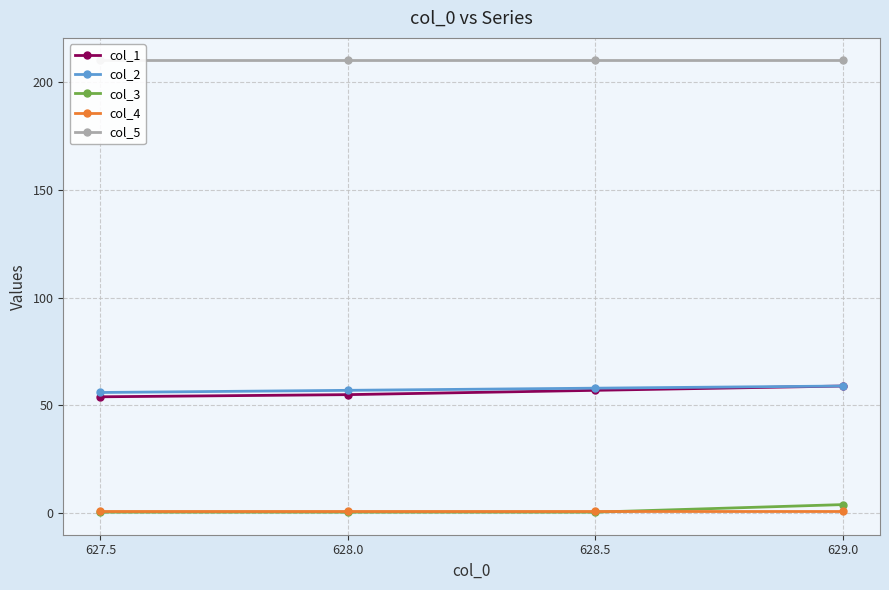

Reading left to right, extract all data points from this chart.

col_1: 627.5=54.0	628.0=55.0	628.5=57.0	629.0=59.0
col_2: 627.5=56.0	628.0=57.0	628.5=58.0	629.0=59.0
col_3: 627.5=0.5	628.0=0.5	628.5=0.5	629.0=4.0
col_4: 627.5=1.0	628.0=1.0	628.5=1.0	629.0=1.0
col_5: 627.5=210.0	628.0=210.0	628.5=210.0	629.0=210.0